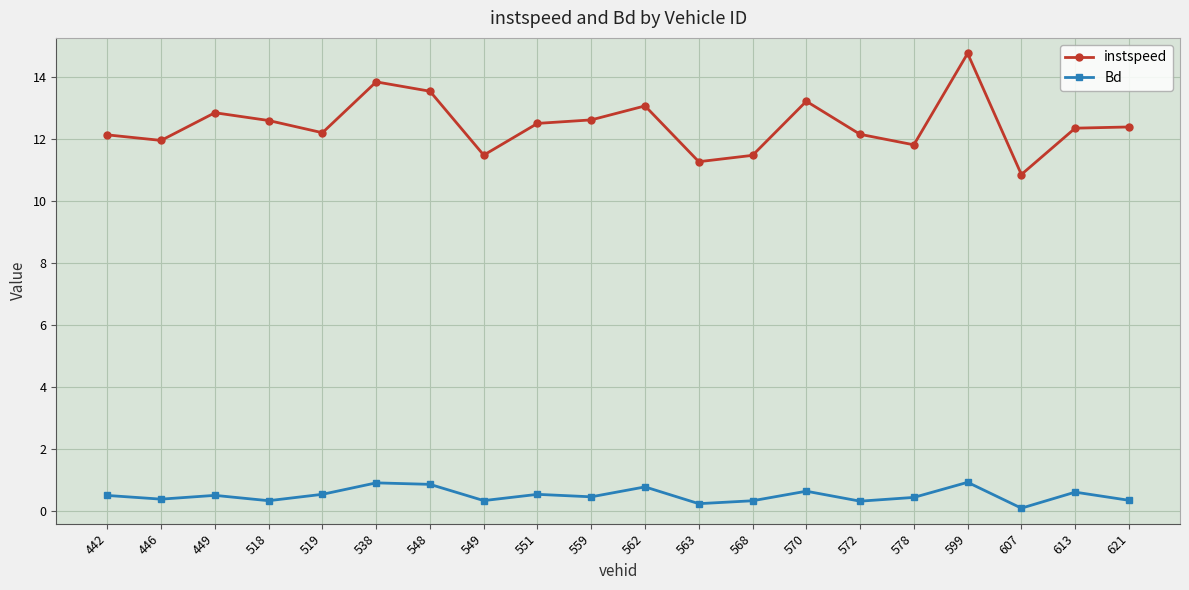

At which category does the chart reach its peak across all series?

599